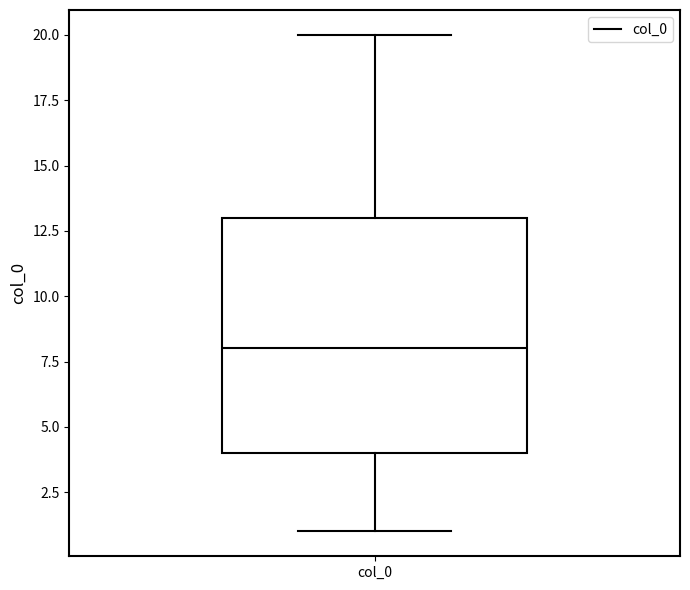

Where does the median line of the box for col_0 sit on the y-axis? The values are not printed on the chart, so give them approximately, as read against the axis.

8